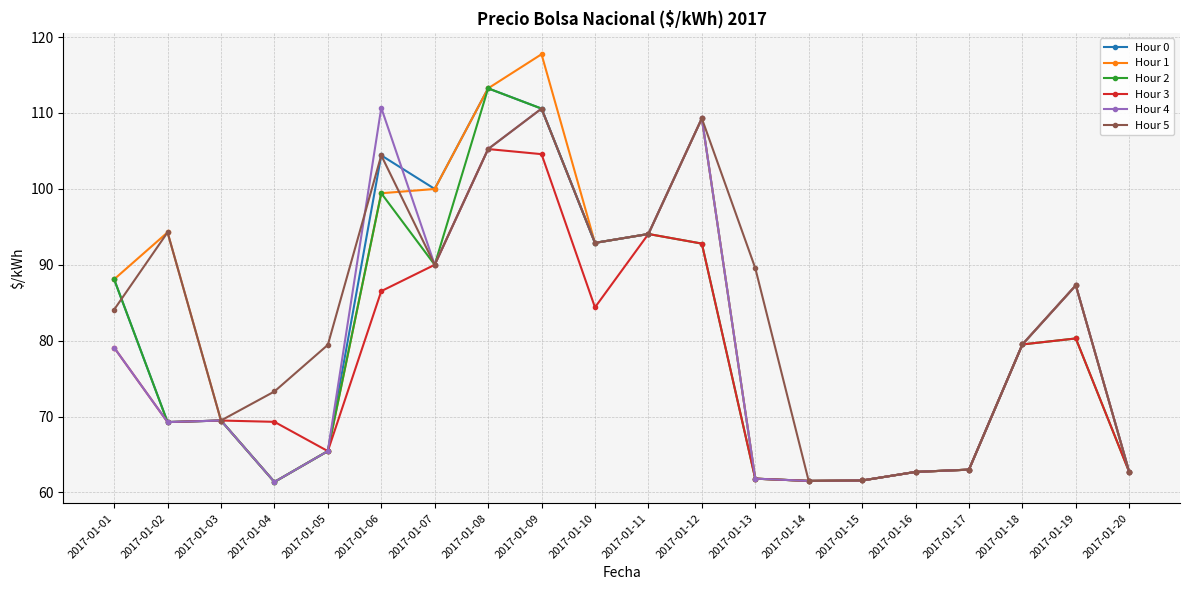

Does the chart have visible grid lines?

Yes